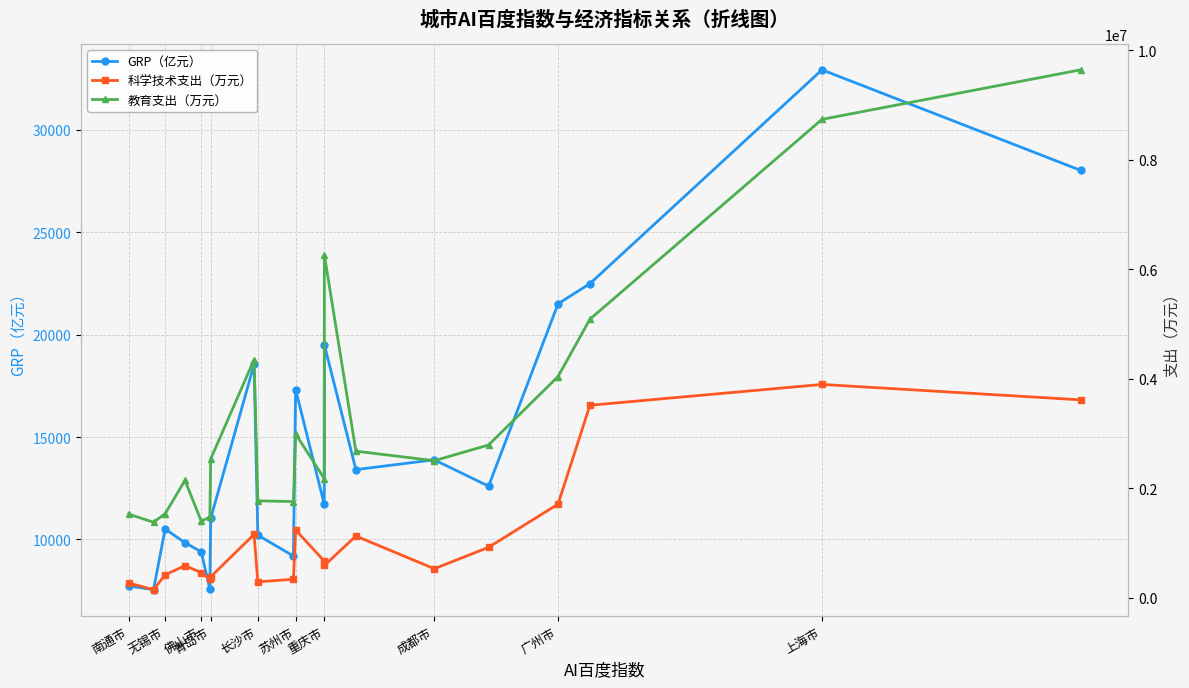

Does the chart have visible grid lines?

Yes